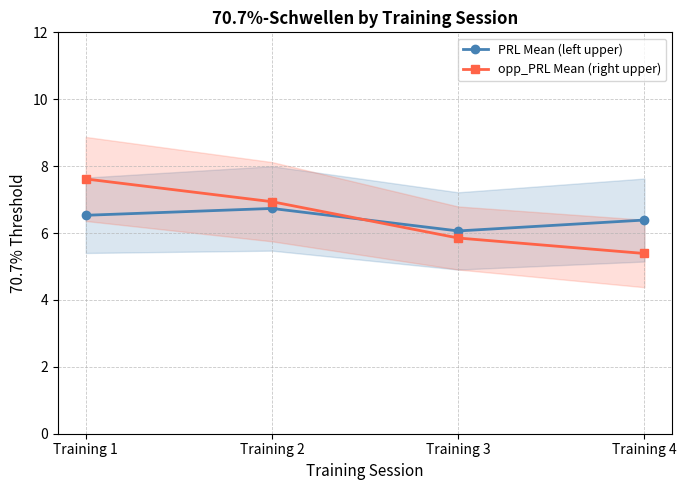

What is the difference between the maximum and second lowest values in the PRL Mean (left upper) series?

0.3